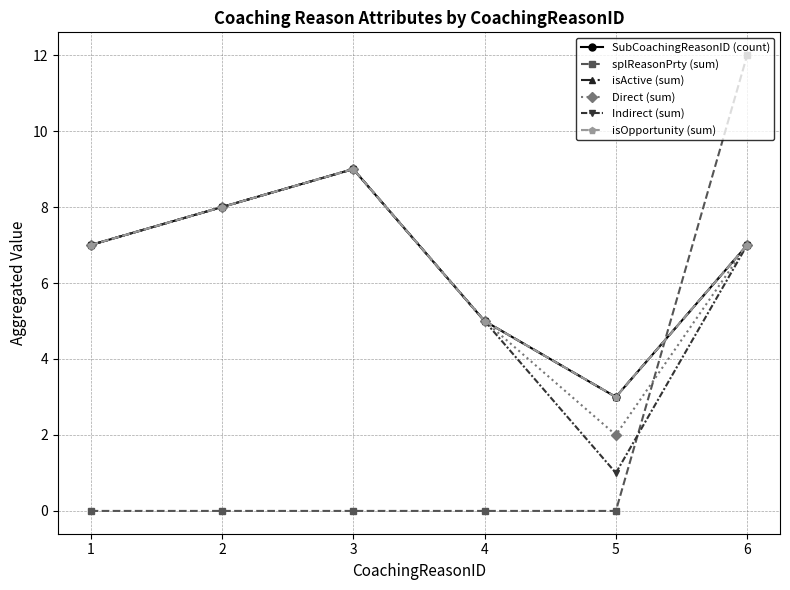

What is the total value across all series at 3?

45